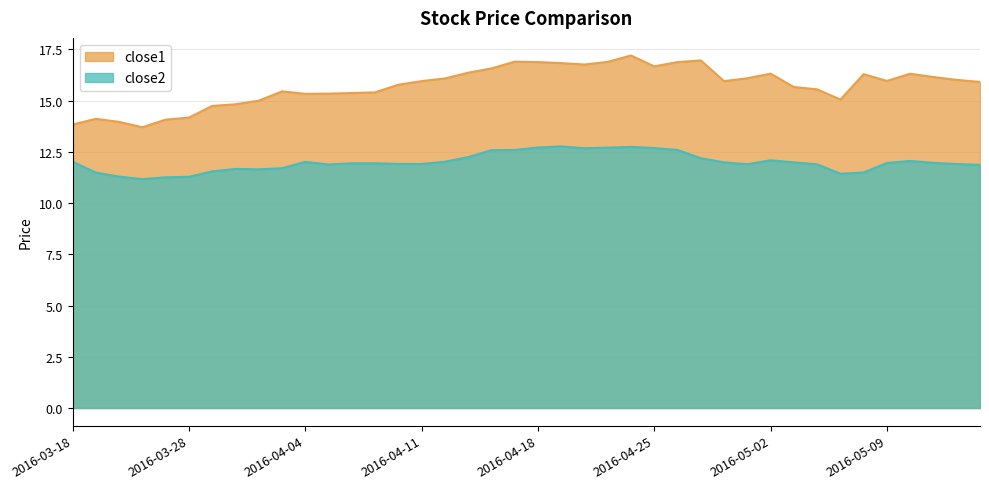

What are all the series names shown in the legend?

close1, close2